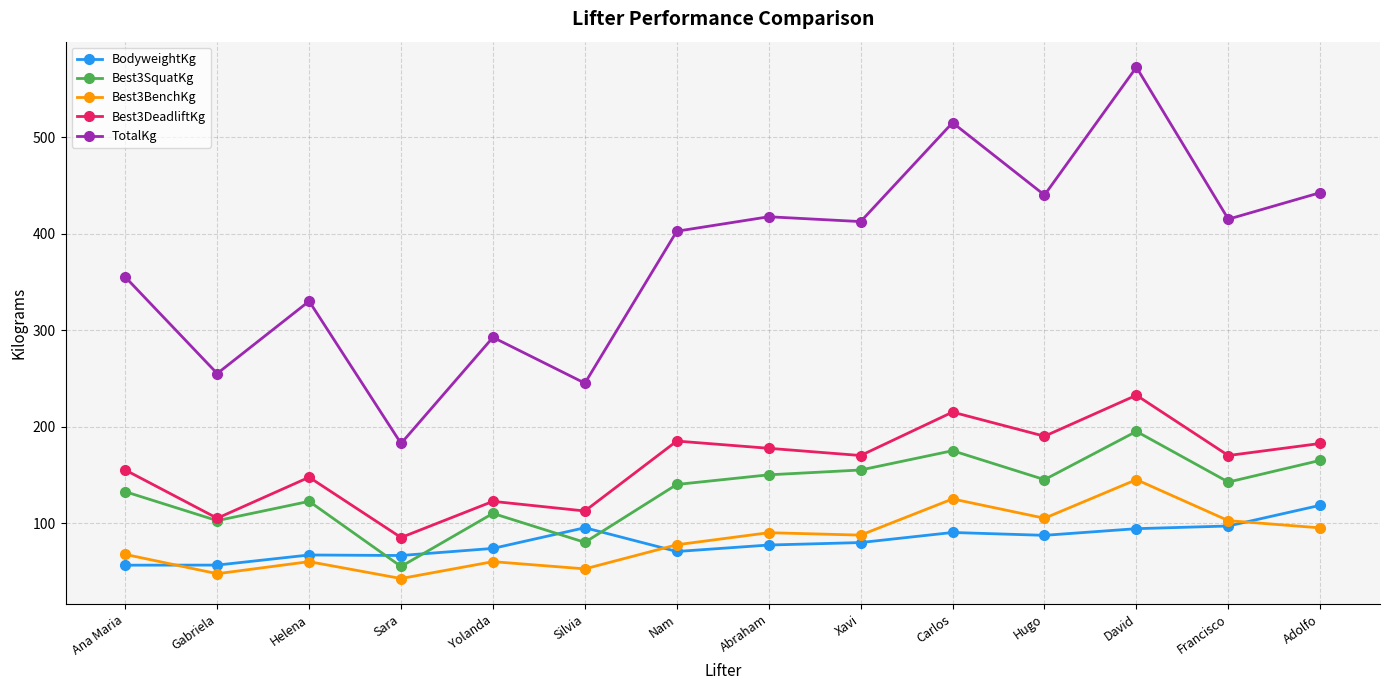

What is the difference between the second highest and minimum values in the TotalKg series?

332.5